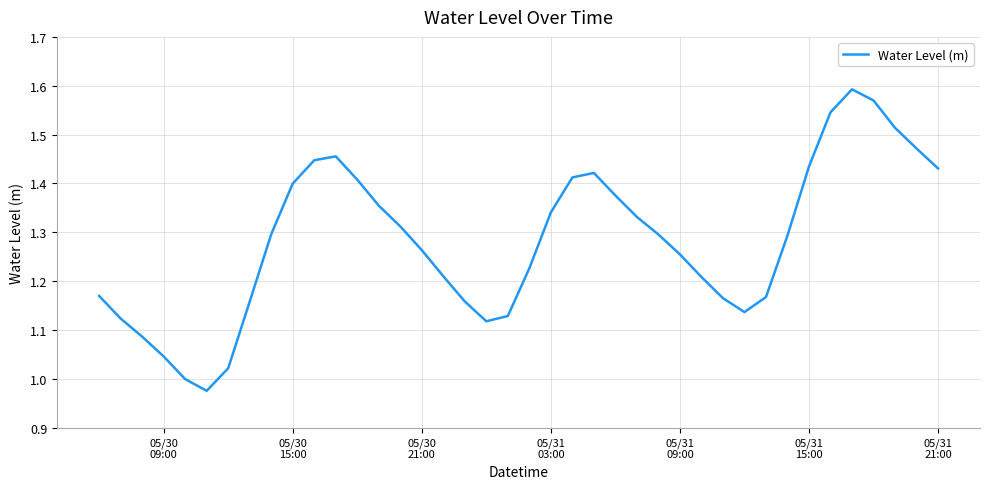

What is the difference between the maximum and minimum values?

0.6